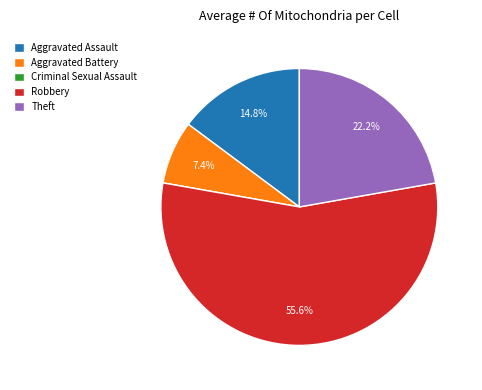

True or false: Theft accounts for 22% of the total.

True